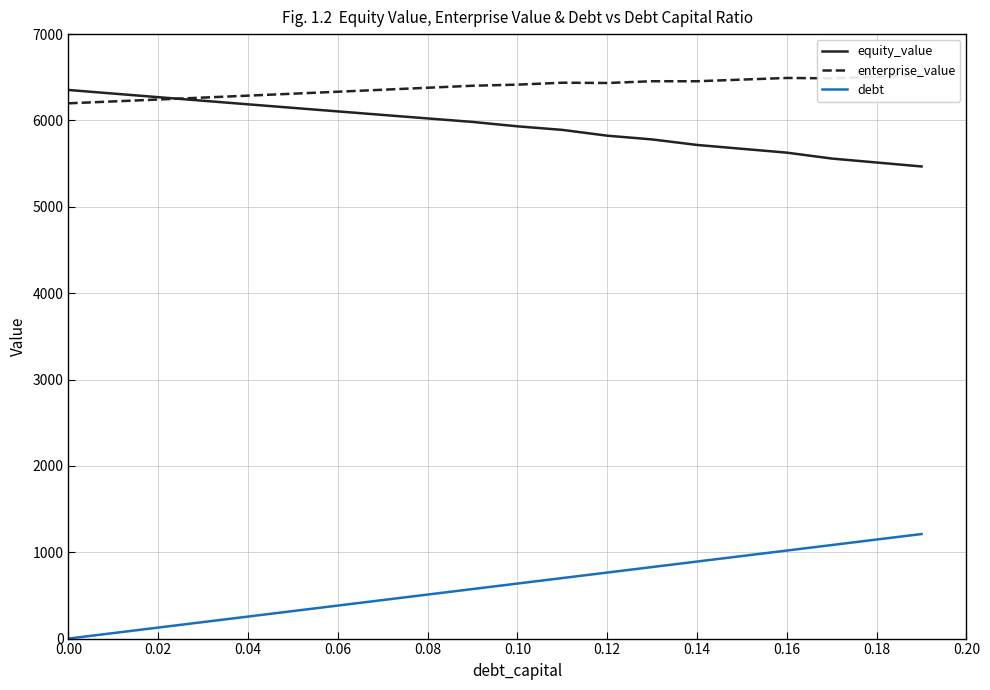

True or false: equity_value and debt intersect in this chart.

False